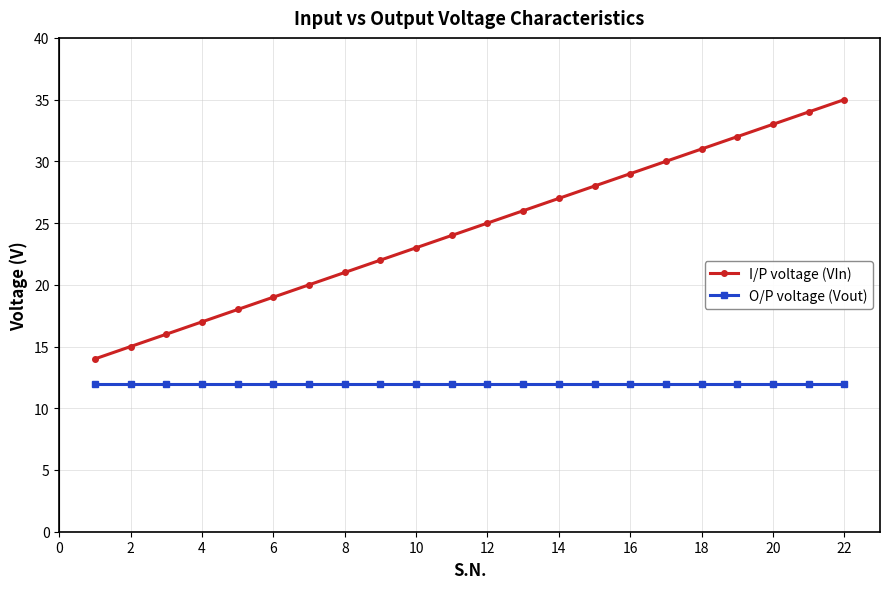

True or false: O/P voltage (Vout) and I/P voltage (VIn) intersect in this chart.

False